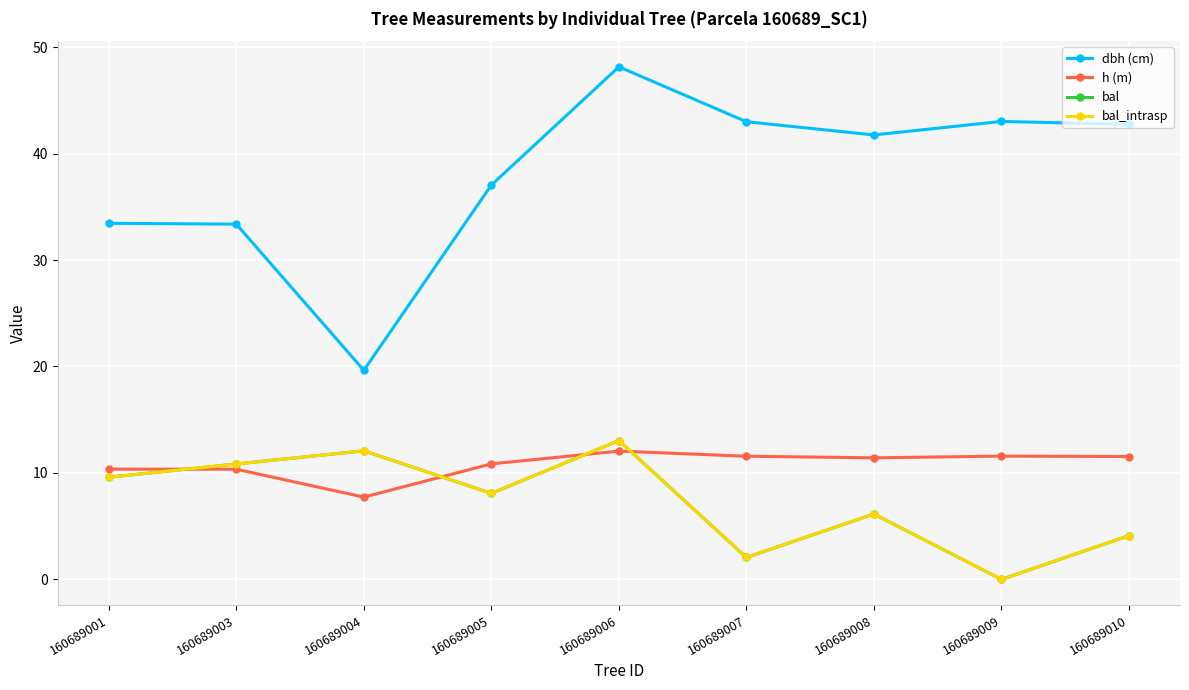

Which series has the widest spread of values?

dbh (cm)